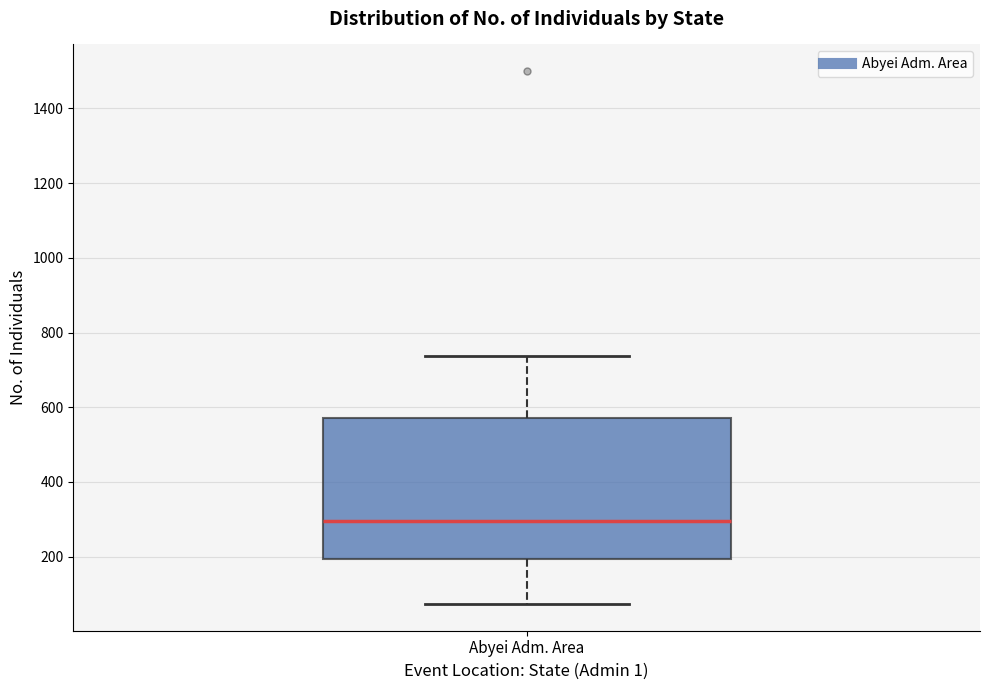

Where does the lower whisker of the box for Abyei Adm. Area end on the y-axis? The values are not printed on the chart, so give them approximately, as read against the axis.

80